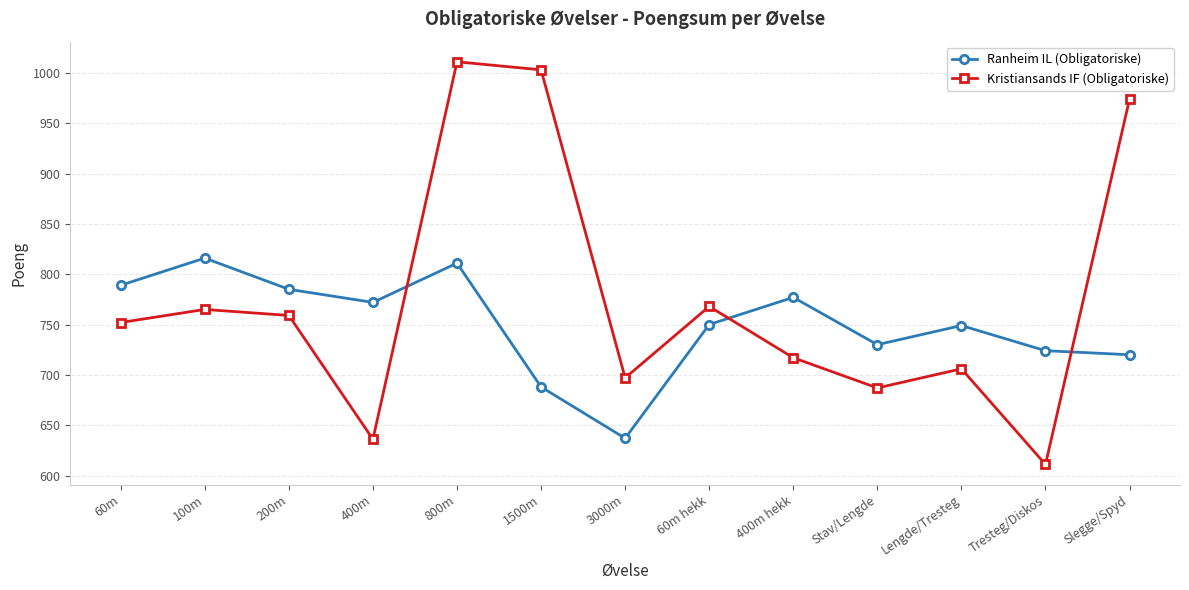

How many interior local valleys does the Ranheim IL (Obligatoriske) series have?

3